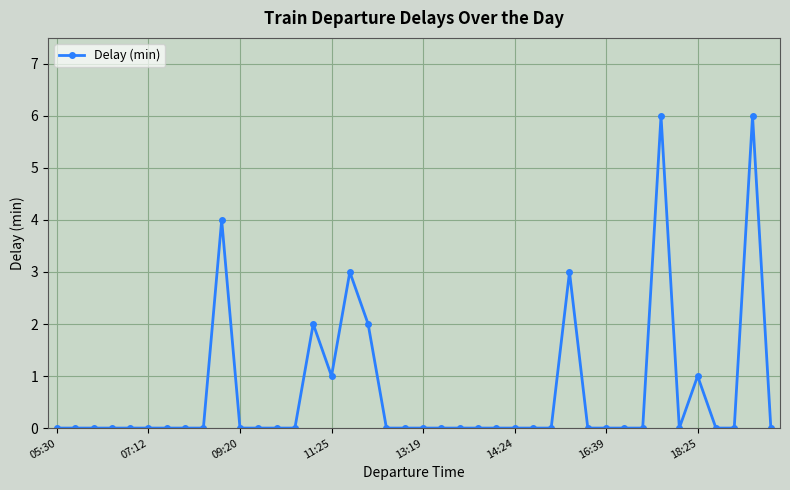

True or false: the data has more than 0 interior local peaks.

True